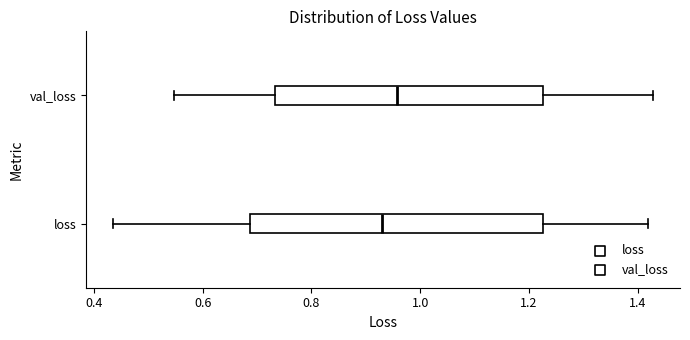

Which box's median line is the furthest to the right?

val_loss